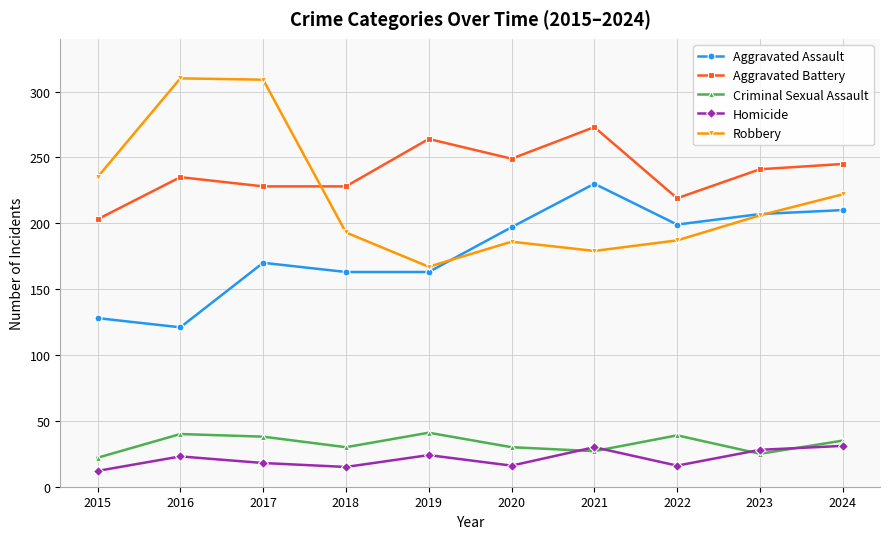

What is the spread (max minus min) of values at 2020?

233